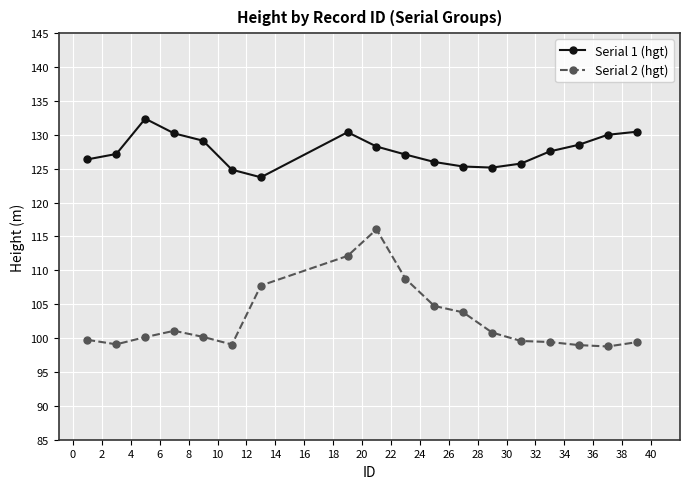

Which series has the largest range (max minus min)?

Serial 2 (hgt)